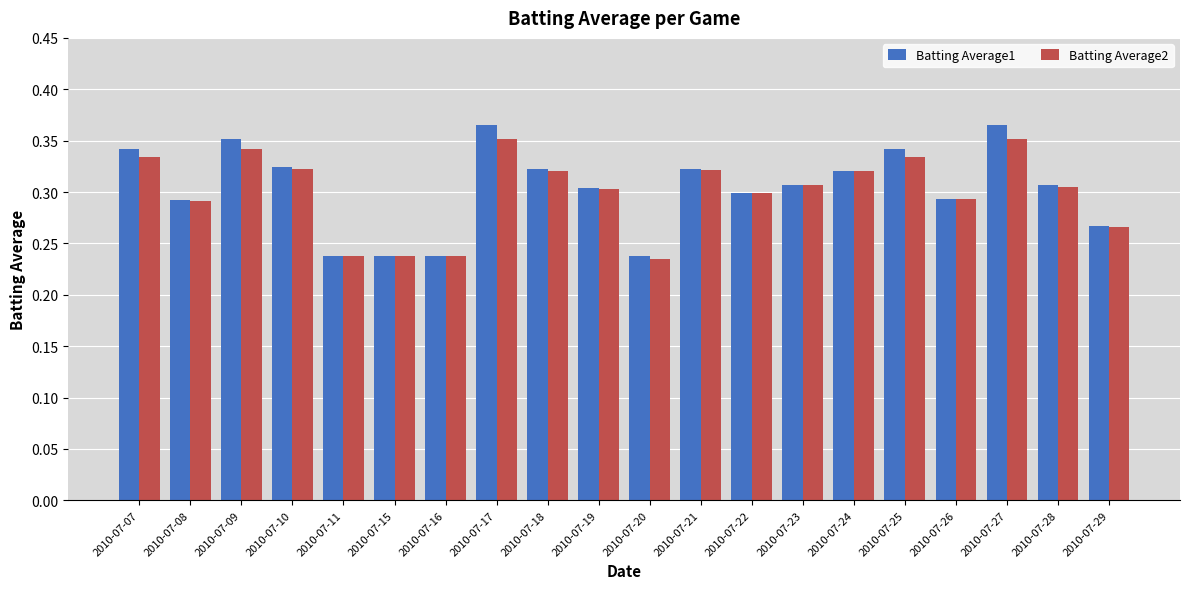

Are the bars grouped side by side (vs. stacked)?

Yes